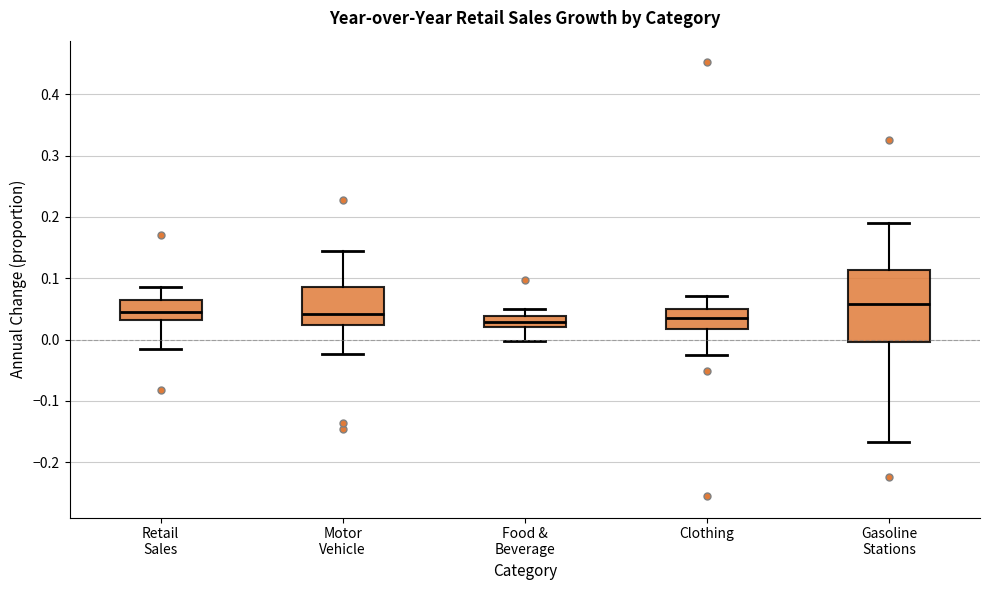

Which box is the tallest, from its lower edge to its upper edge?

Gasoline Stations